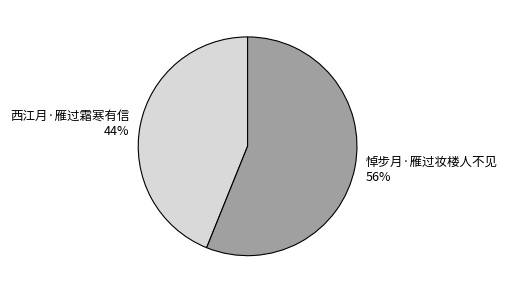

Is it true that 悼步月·雁过妆楼人不见 is 63% of the pie?

False